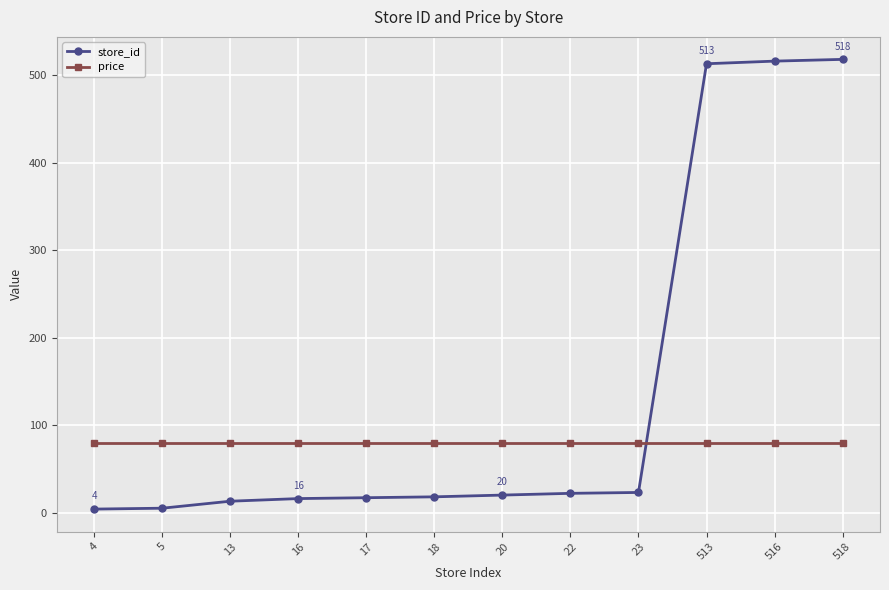

What is the maximum value for price?

79.8